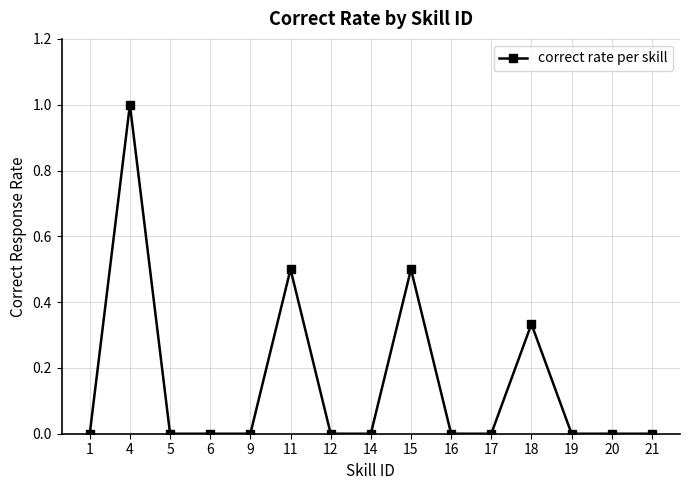

True or false: the data shows 0.0 at 5.

True